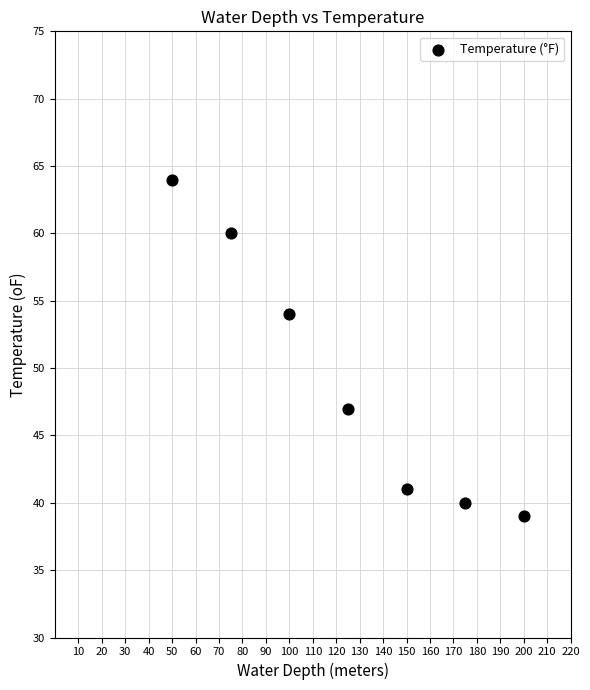

What Y value in the scatter plot is closest to 51?

54